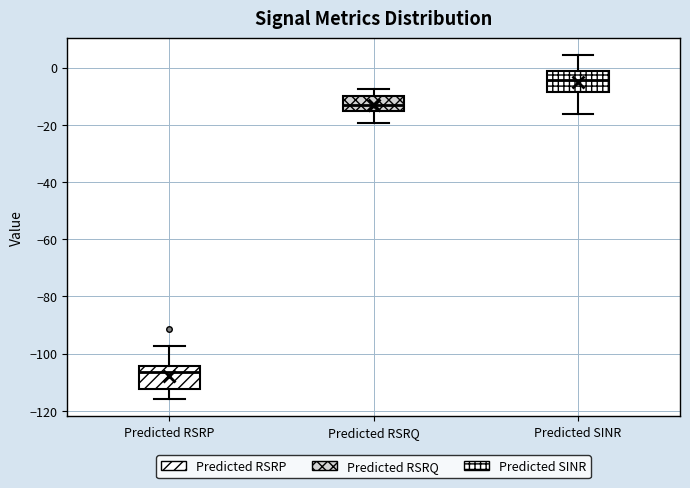

Reading left to right, read every box against the y-axis: the position of its median line, the range the box covers, and the ends of its whiskers. The values are not printed on the chart, so give them approximately, as read against the axis.

Predicted RSRP: median -106, box -112 to -104, whiskers -116 to -98
Predicted RSRQ: median -14, box -16 to -10, whiskers -20 to -8
Predicted SINR: median -4, box -8 to -2, whiskers -16 to 4